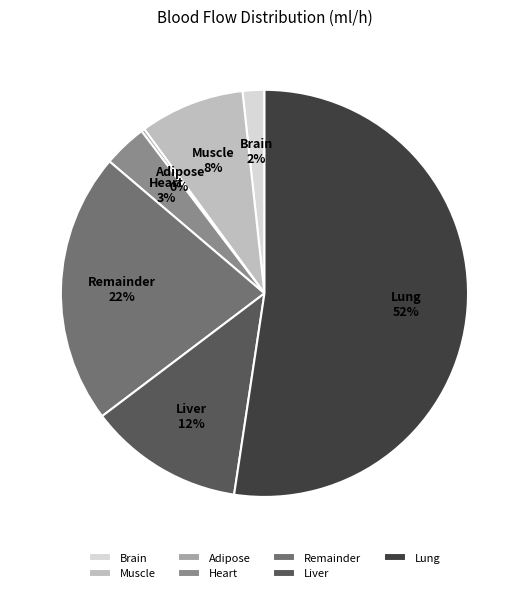

Which has a higher value, Remainder or Muscle?

Remainder